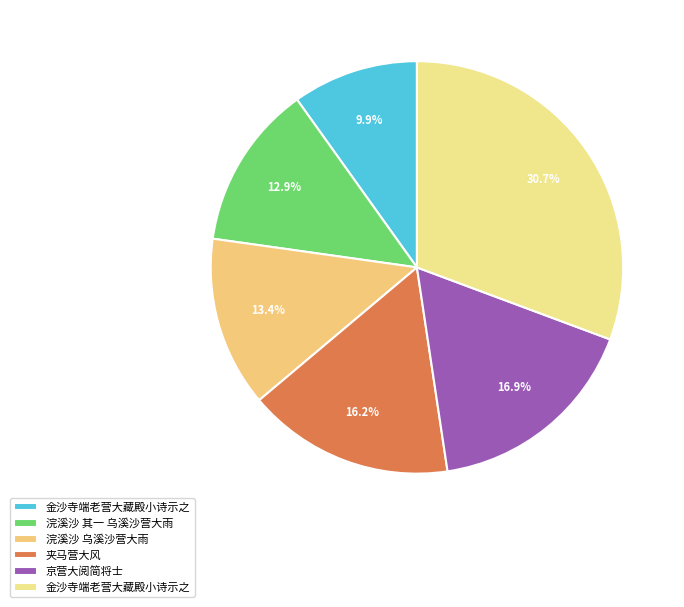

How many slices are in this pie chart?

6